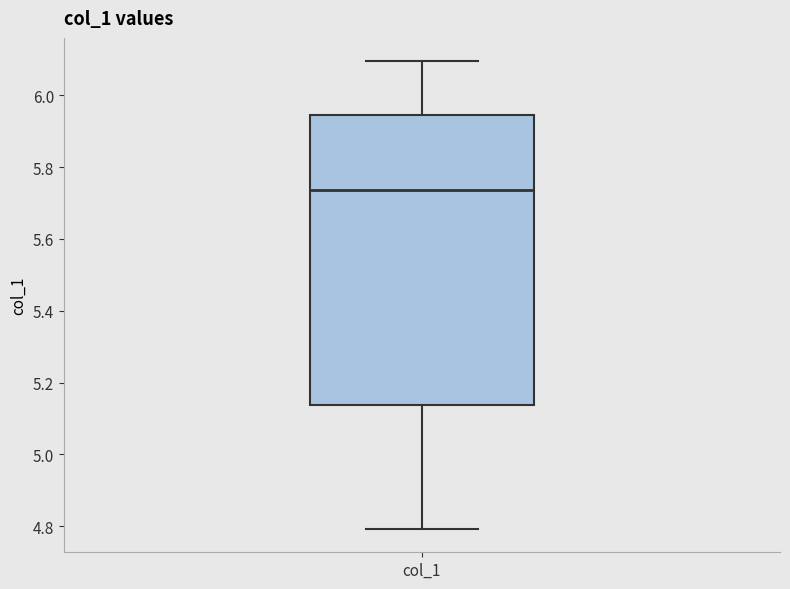

Read this box plot against the y-axis: the position of the median line, the range covered by the box, and the ends of both whiskers. The values are not printed on the chart, so give them approximately, as read against the axis.

median 5.74, box 5.14 to 5.94, whiskers 4.80 to 6.10